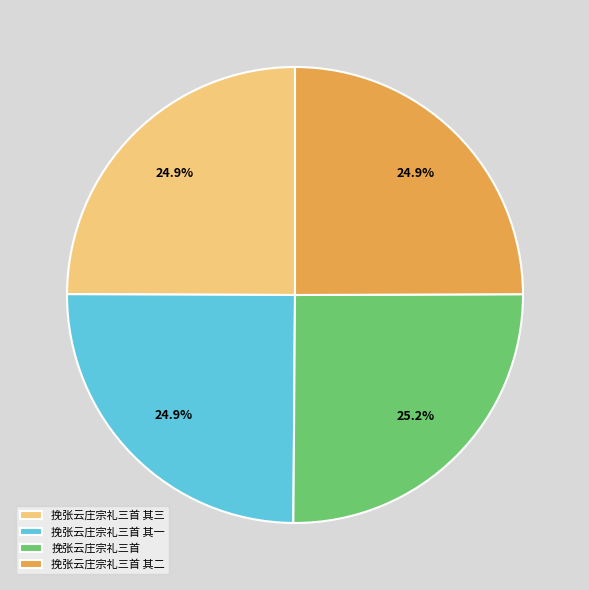

To the nearest percent, what portion does 挽张云庄宗礼三首 其三 represent?

25%